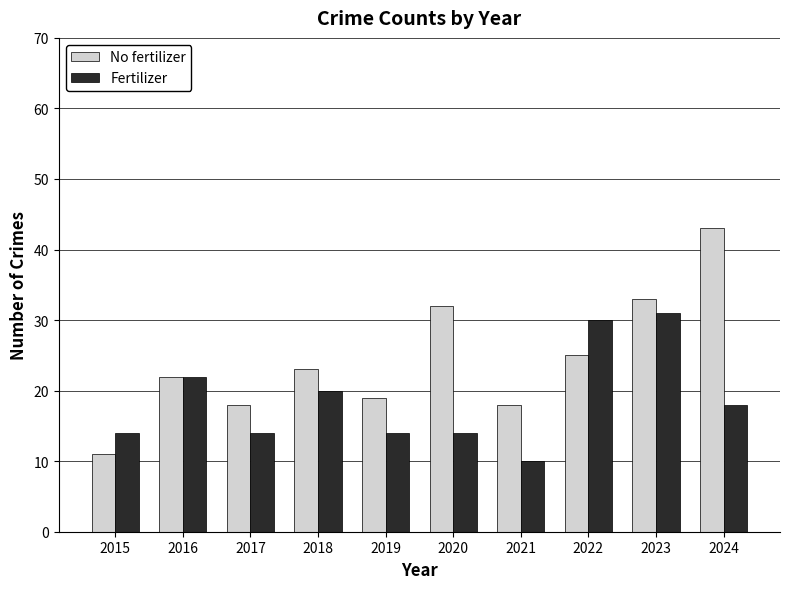

What is the greatest value displayed?

43